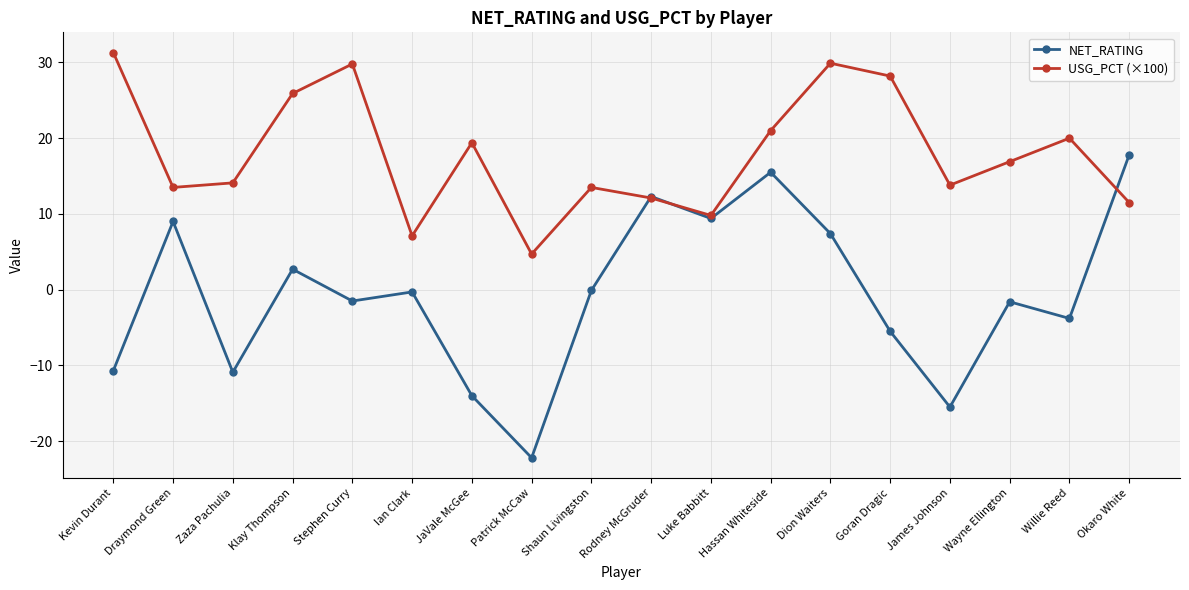

Does the chart have visible grid lines?

Yes